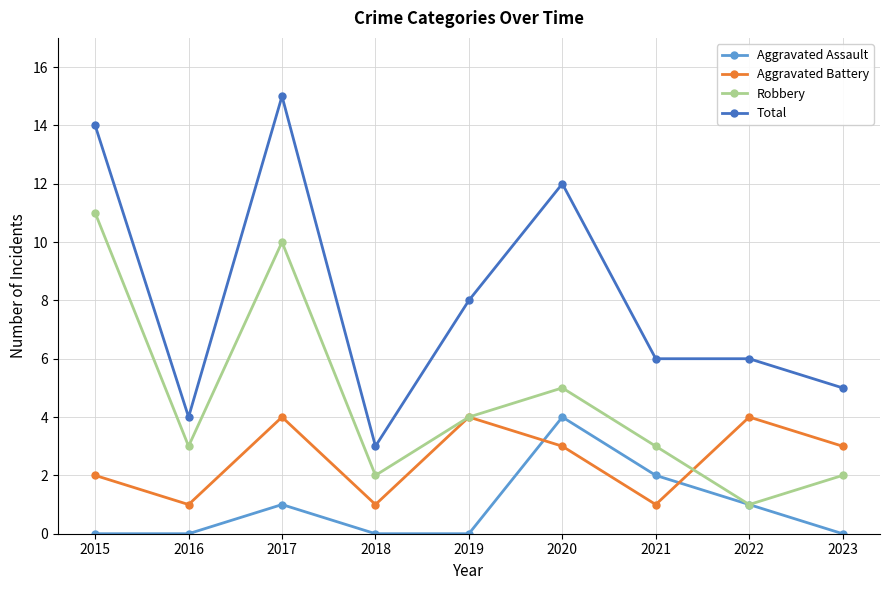

What is the highest value of the Robbery series?

11